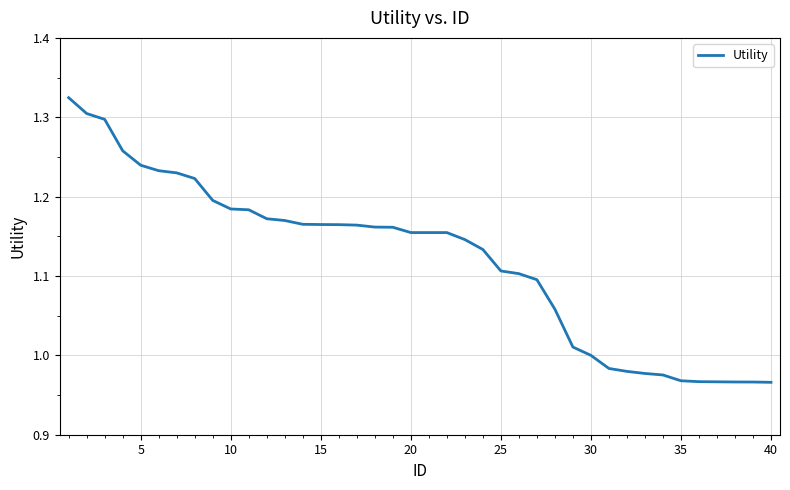

What is the difference between the maximum and minimum values?

0.4